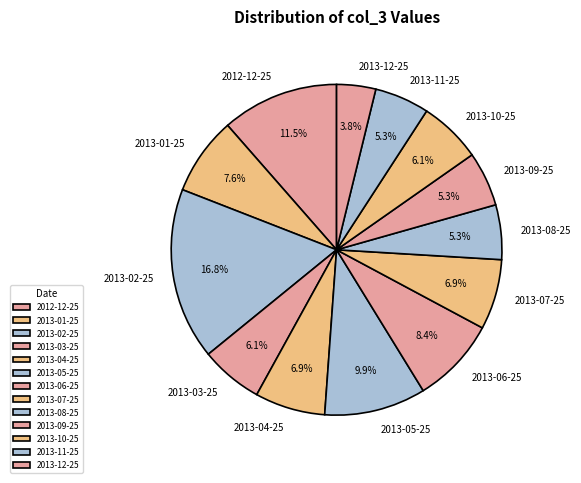

What is the smallest slice in the pie chart?

2013-12-25